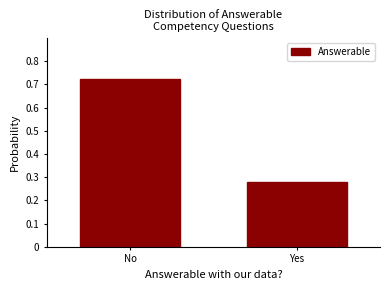

What is the sum of all values?

1.0